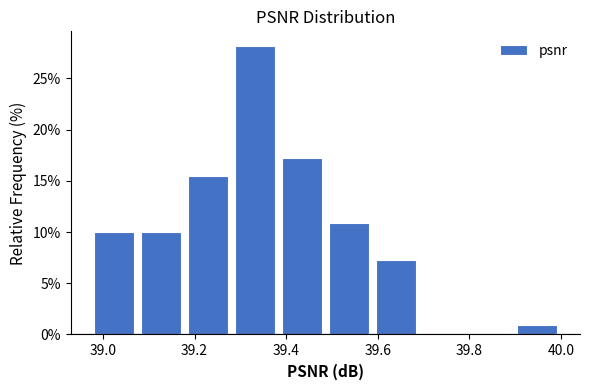

Reading left to right, list every bar in this chart as the range it spans on the x-axis followed by its height. Neither the bar edges nor the heights are printed on the chart, so give them approximately, as read against the axes.

38.98 to 39.08: 10.0
39.08 to 39.18: 10.0
39.18 to 39.28: 15.5
39.28 to 39.40: 28.0
39.40 to 39.50: 17.5
39.50 to 39.60: 11.0
39.60 to 39.70: 7.5
39.70 to 39.80: 0
39.80 to 39.90: 0
39.90 to 40.00: 1.0